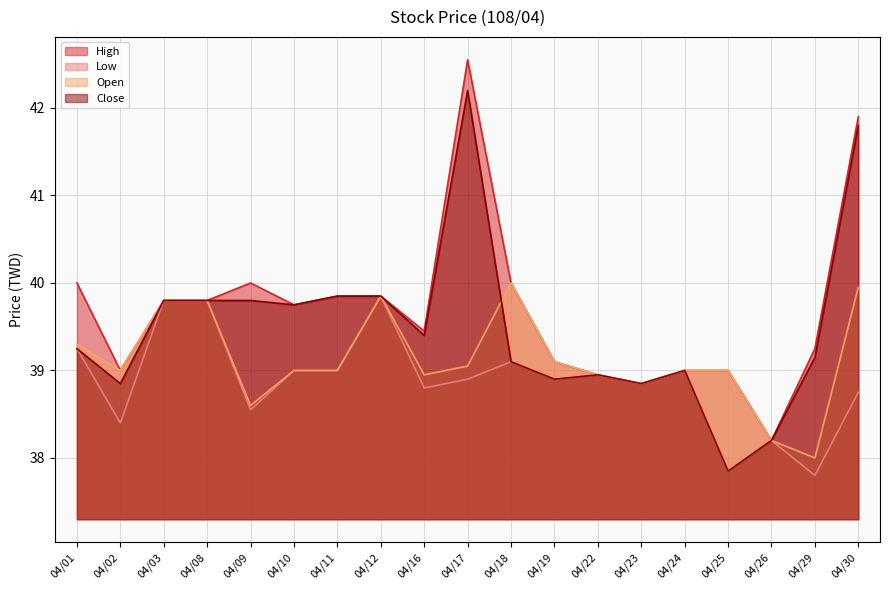

Which has a higher value, 04/24 or 04/25?

04/24